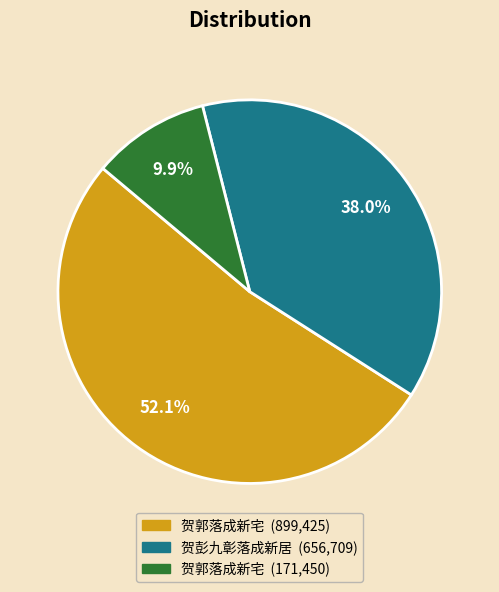

Is there any slice that represents more than half of the pie?

Yes